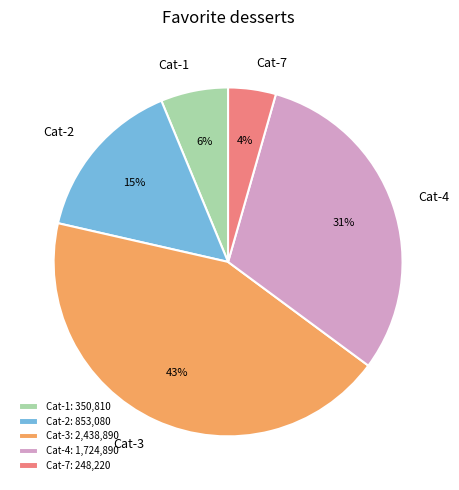

Does Cat-7 represent more than half of the total?

No